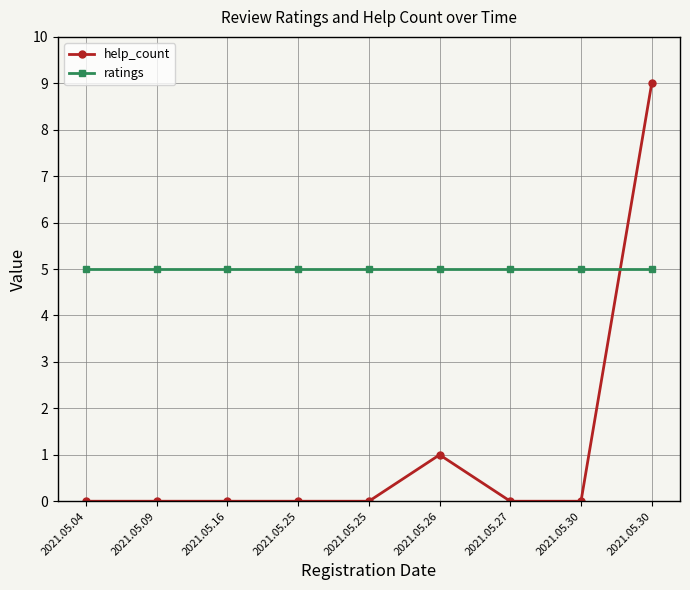

Which has a higher value, 2021.05.16 or 2021.05.25?

2021.05.16